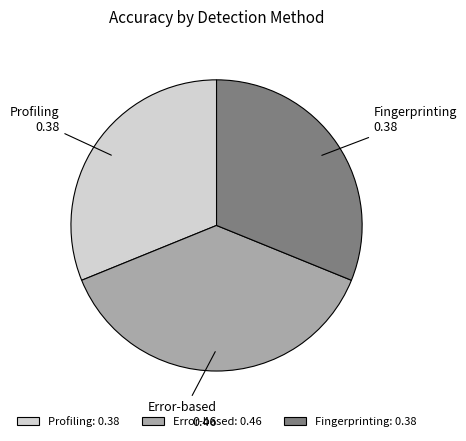

Do Fingerprinting and Error-based together represent more than half of the pie?

Yes